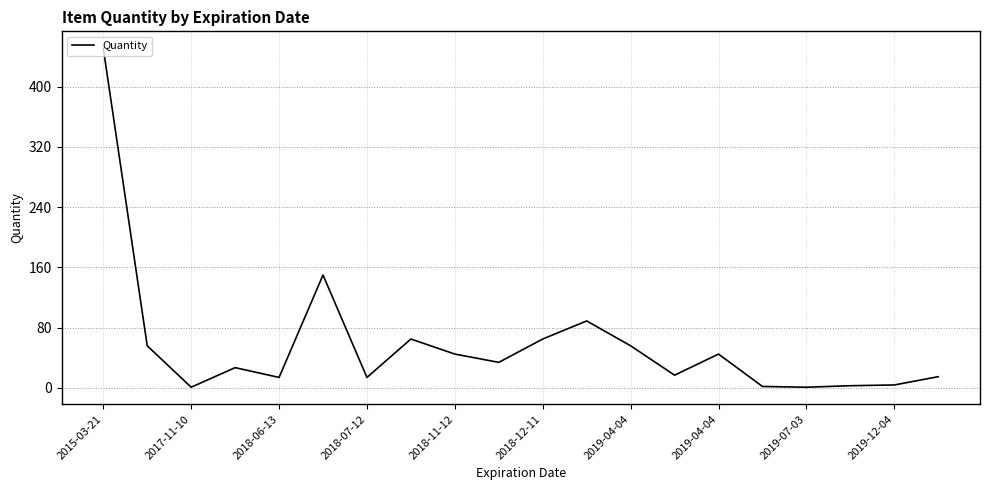

What is the maximum value shown in the chart?

451